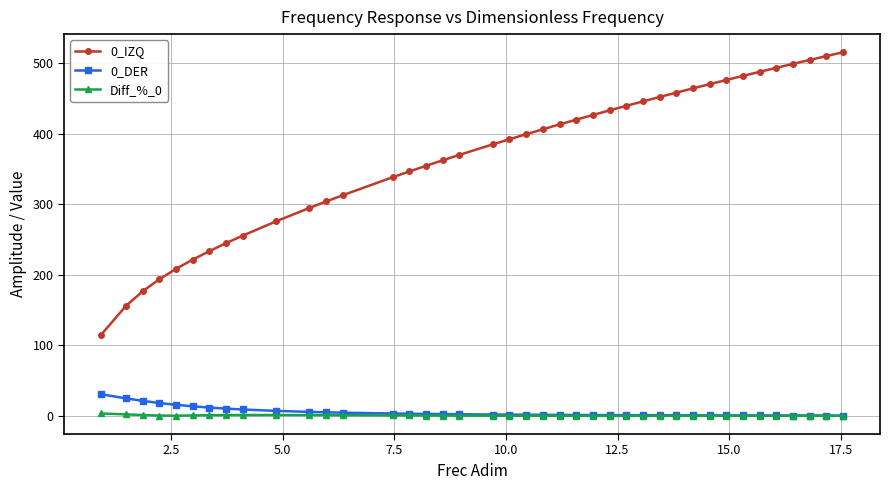

What is the value of the 0_IZQ point at the 14th from the left?

338.3